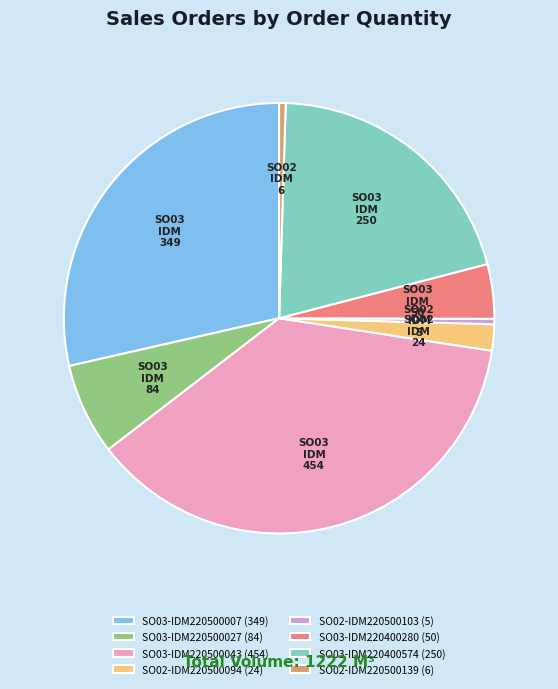

True or false: SO03-IDM220500027 accounts for 7% of the total.

True